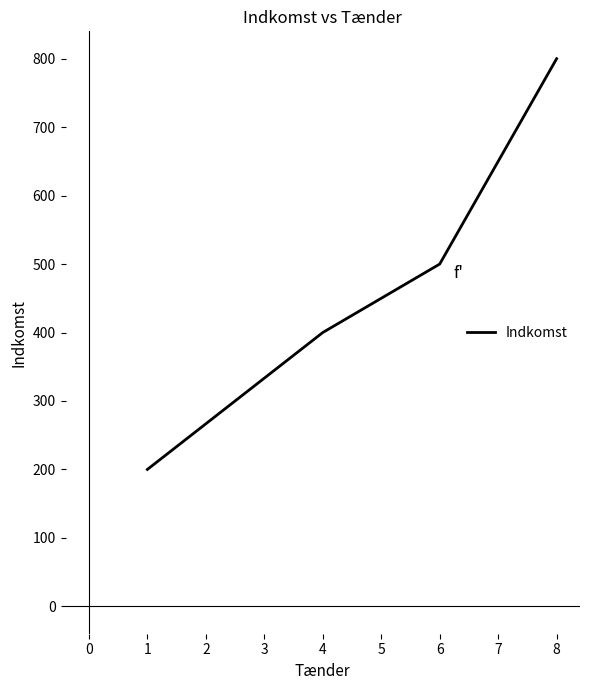

Reading left to right, what are all the values shown in this chart?

200	400	500	800